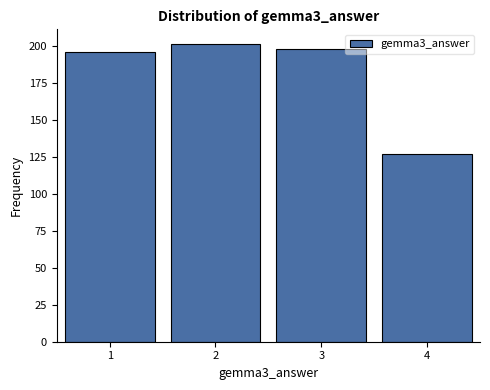

Reading right to left, what are all the values shown in this chart?

4=127	3=198	2=201	1=196